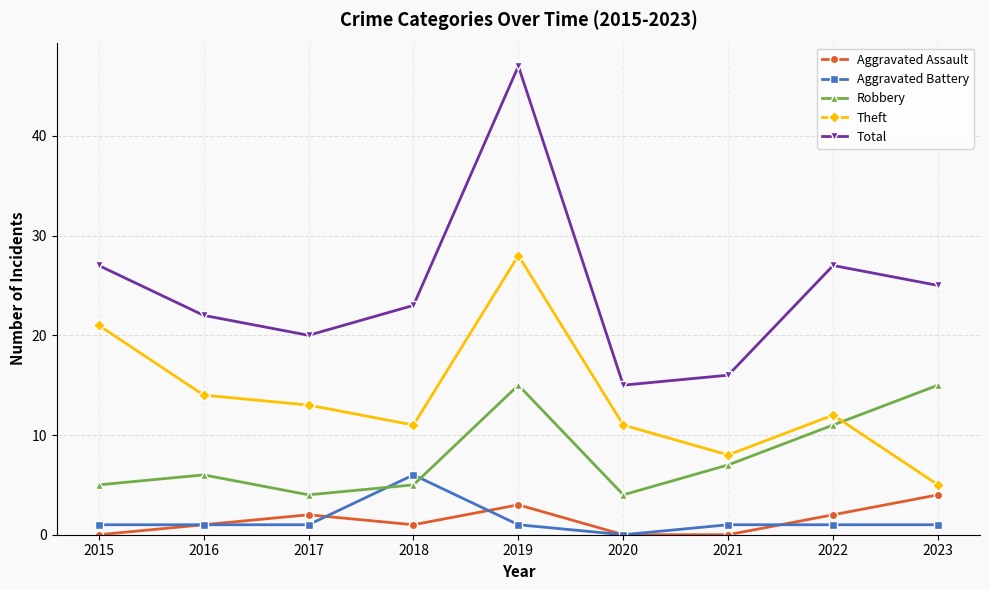

The value of Theft at 2023 is 8. True or false?

False